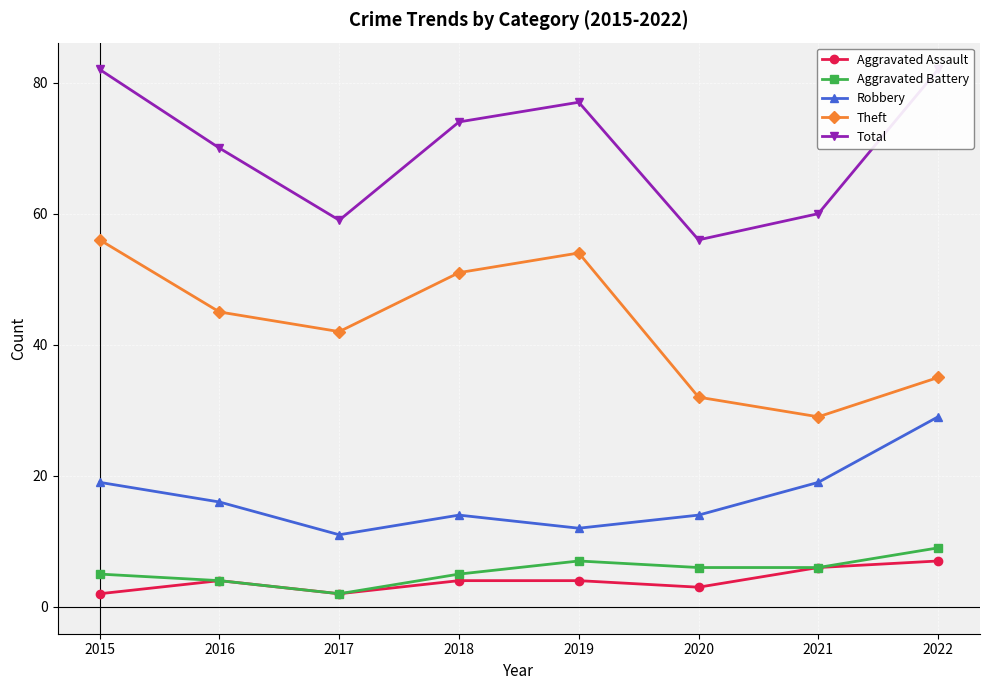

At how many categories does at least one series exceed 5?

8